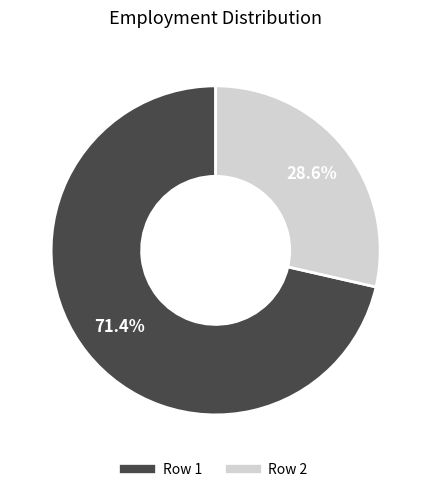

How much of the chart is everything except Row 2?

71.4%